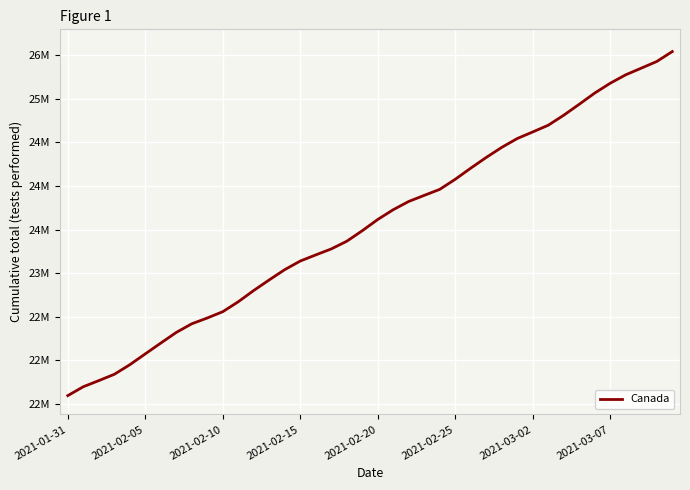

Does the chart have visible grid lines?

Yes